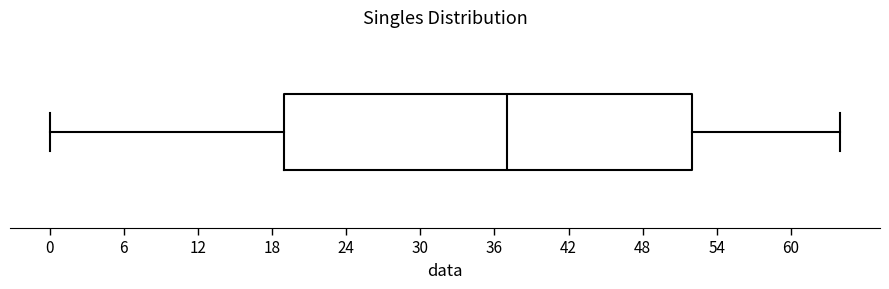

Read this box plot against the x-axis: the position of the median line, the range covered by the box, and the ends of both whiskers. The values are not printed on the chart, so give them approximately, as read against the axis.

median 37, box 19 to 52, whiskers 0 to 64